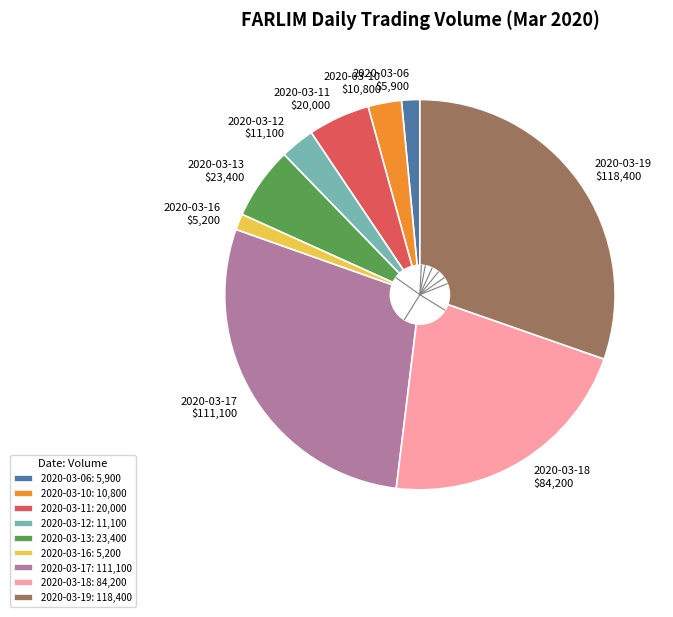

Which slice is the largest?

2020-03-19